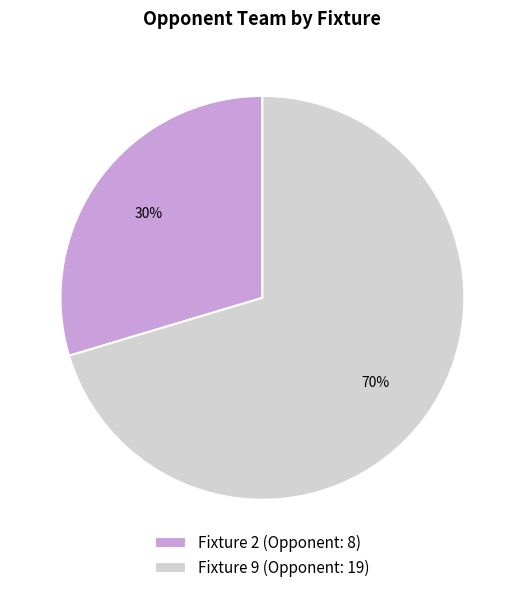

Which slice is the largest?

Fixture 9 (Opponent: 19)